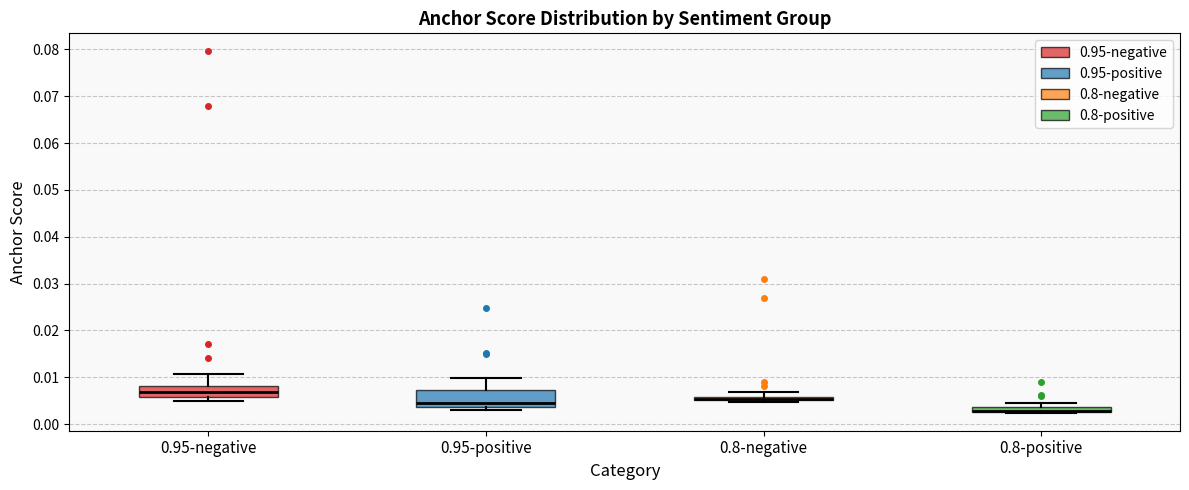

Which box is the tallest, from its lower edge to its upper edge?

0.95-positive